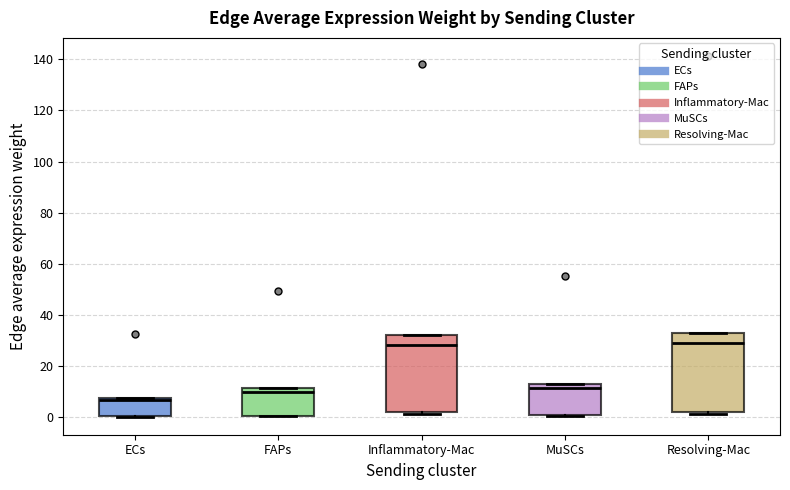

Where is the lower edge of the box for ECs on the y-axis? The values are not printed on the chart, so give them approximately, as read against the axis.

0